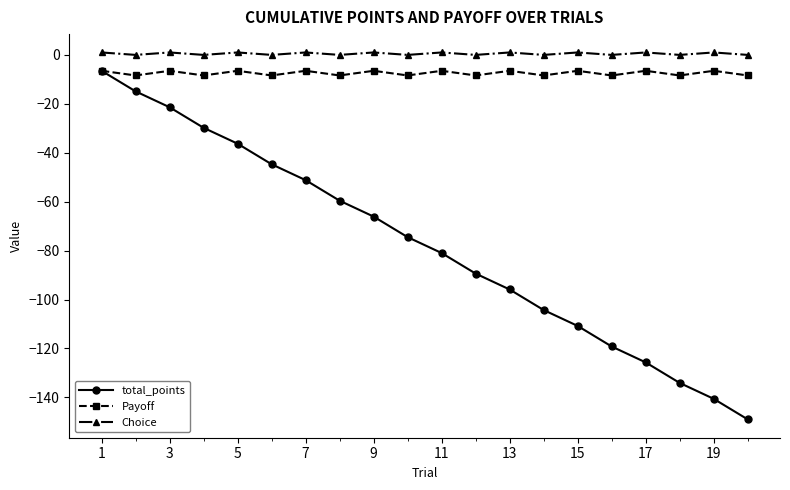

True or false: total_points has more than 2 points higher than both neighbors.

False